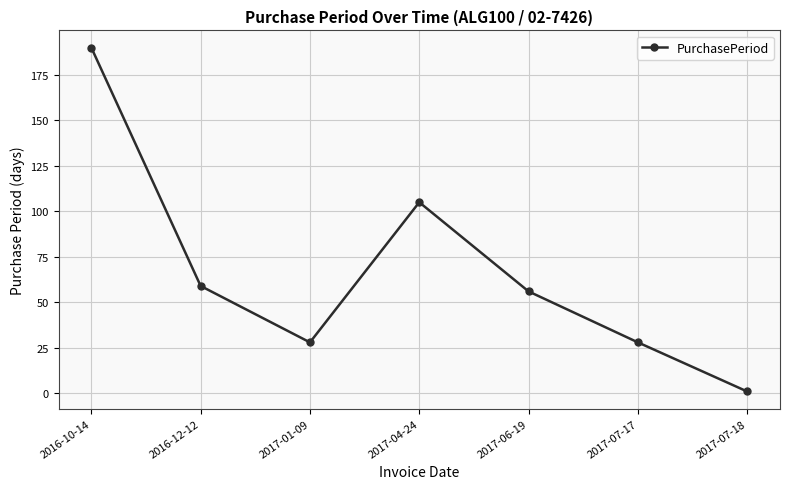

At which category does the data reach its first local valley?

2017-01-09